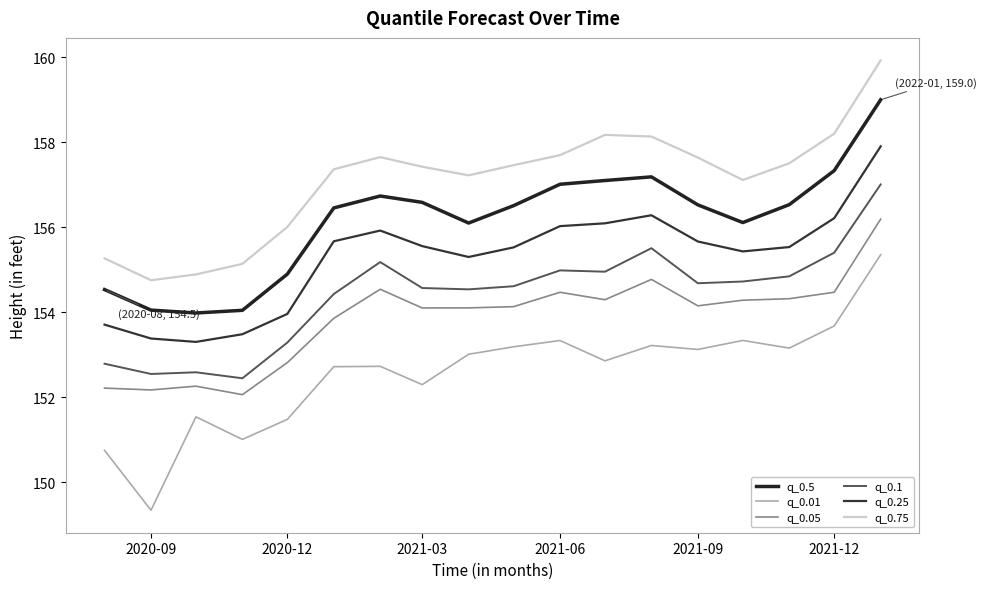

Which series has the largest range (max minus min)?

q_0.01